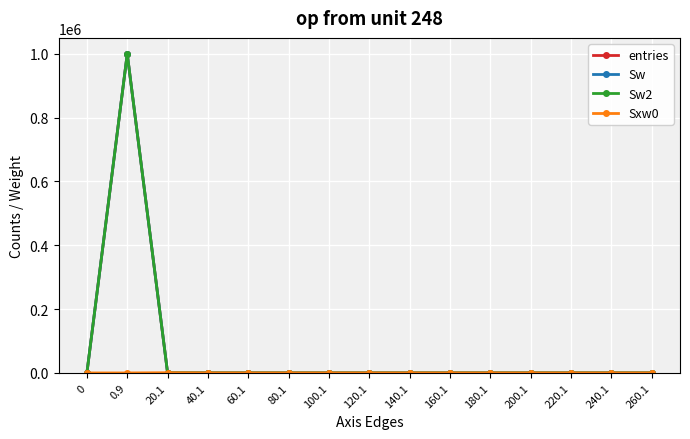

Is this an area chart (filled region under the line)?

No